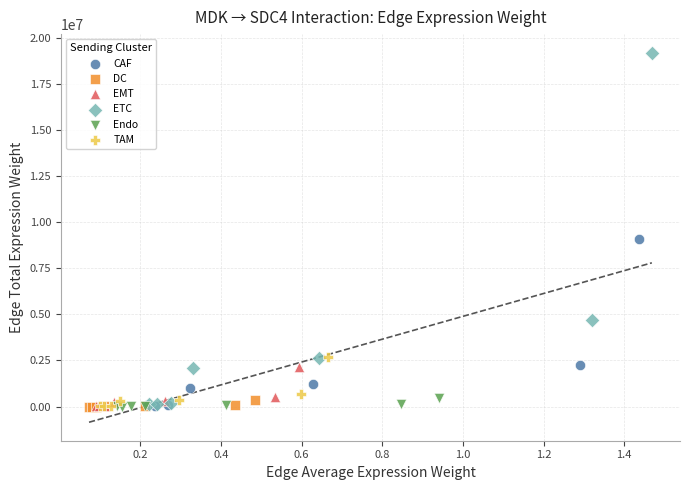

What are all the series names shown in the legend?

CAF, DC, EMT, ETC, Endo, TAM